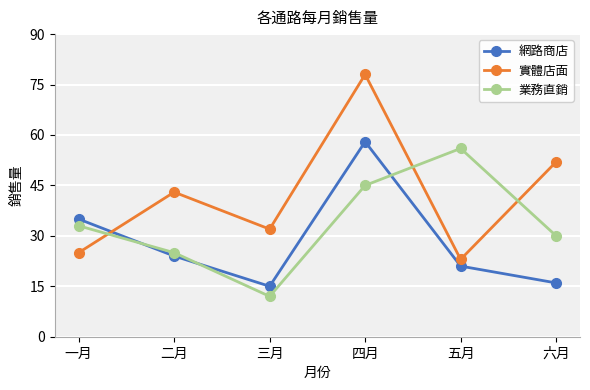

The 實體店面 series shows 33 at 五月. True or false?

False